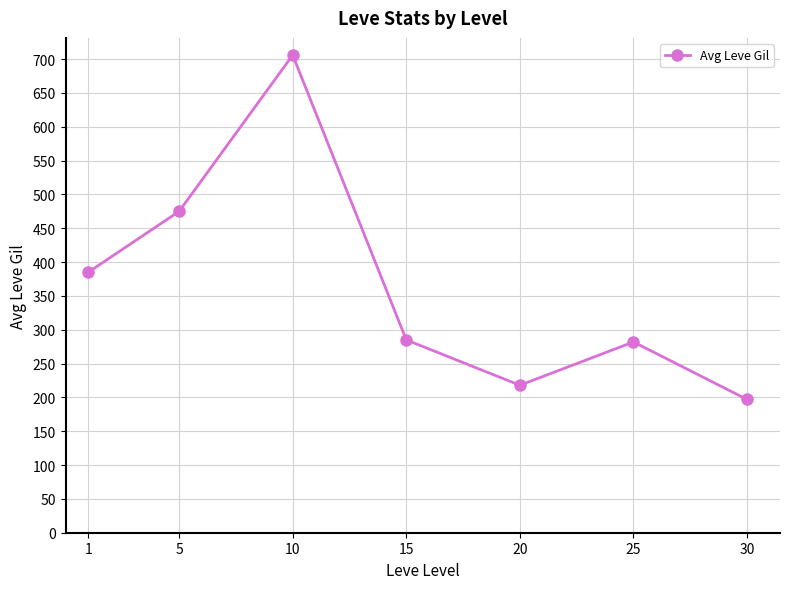

True or false: the data shows 258 at 1.

False